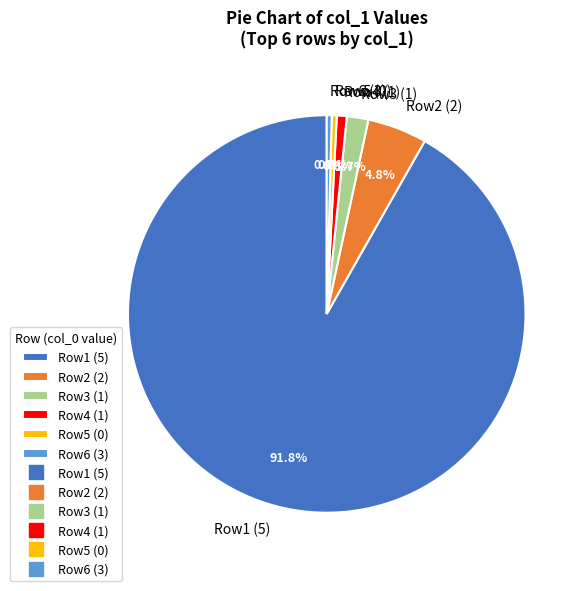

Which slice is the largest?

Row1 (5)